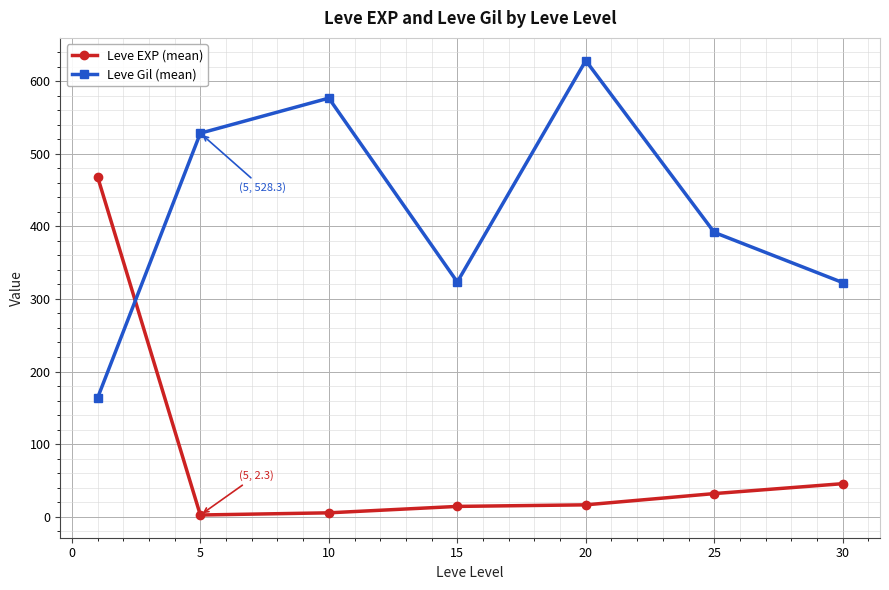

What is the maximum value for Leve EXP (mean)?

468.5